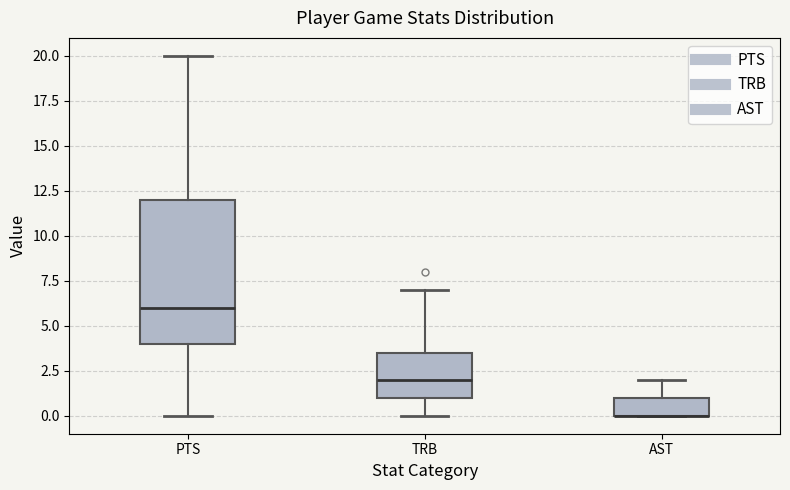

Where is the upper edge of the box for AST on the y-axis? The values are not printed on the chart, so give them approximately, as read against the axis.

1.0